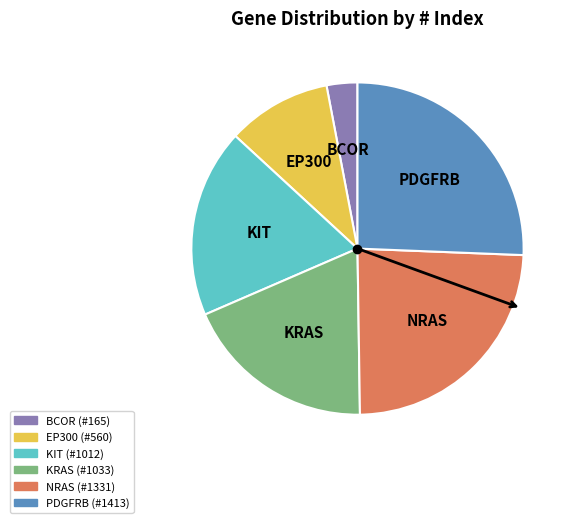

The KIT slice represents 10% of the pie. True or false?

False